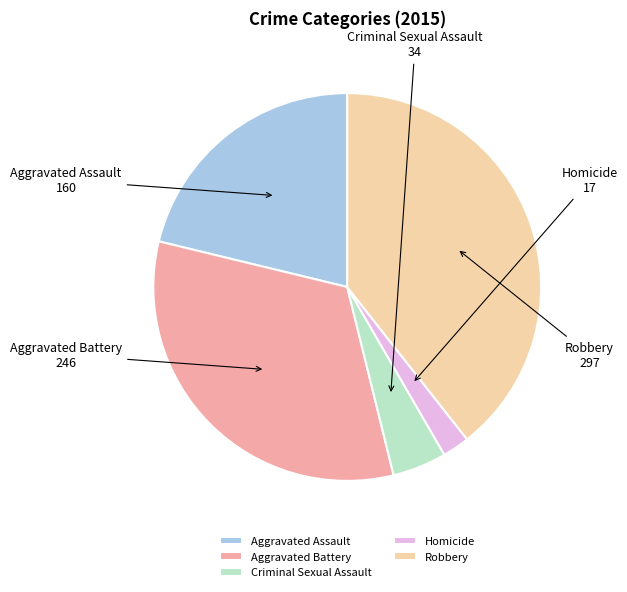

How many segments does this pie chart have?

5